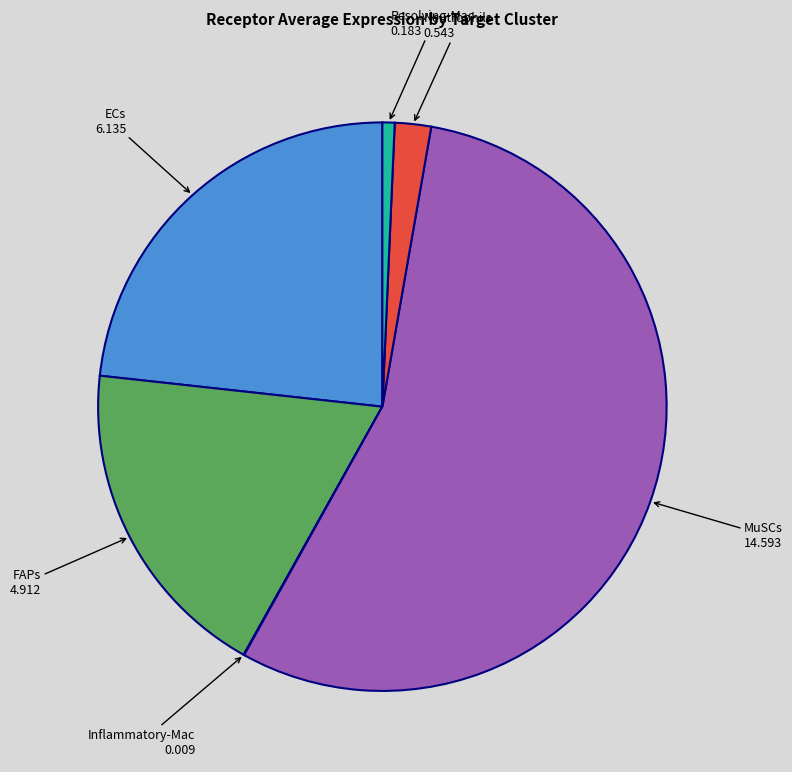

Is there a majority slice in this chart?

Yes